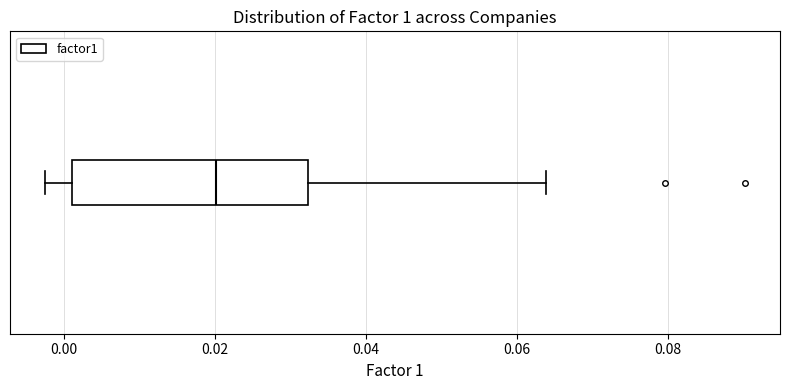

Transcribe this box plot: give where the median line is, the range the box spans, and where the two whiskers end, as read against the x-axis. The values are not printed on the chart, so give them approximately, as read against the axis.

median 0.020, box 0.002 to 0.032, whiskers -0.002 to 0.064